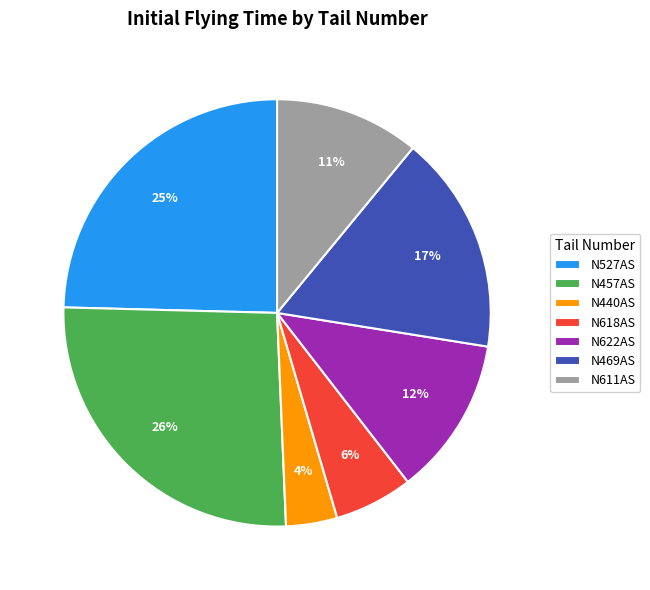

How many segments does this pie chart have?

7